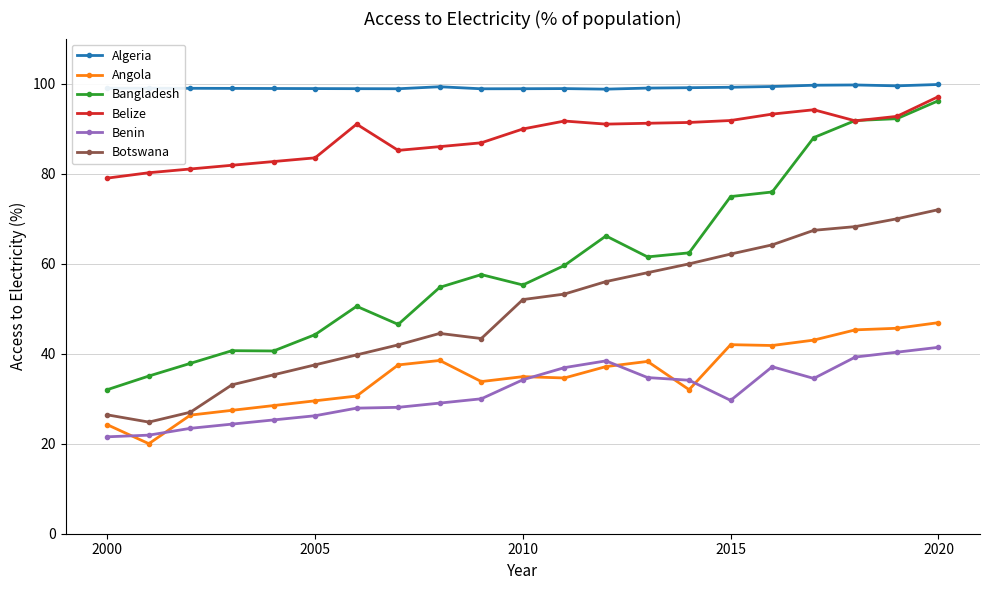

Which series has the widest spread of values?

Bangladesh